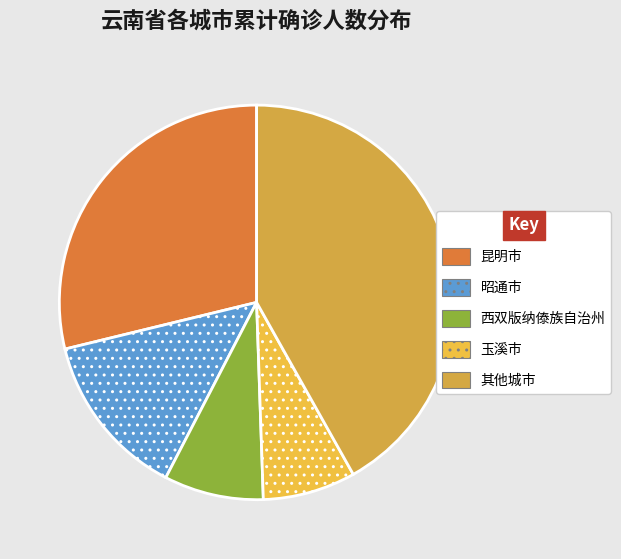

Count the number of slices in the pie.

5